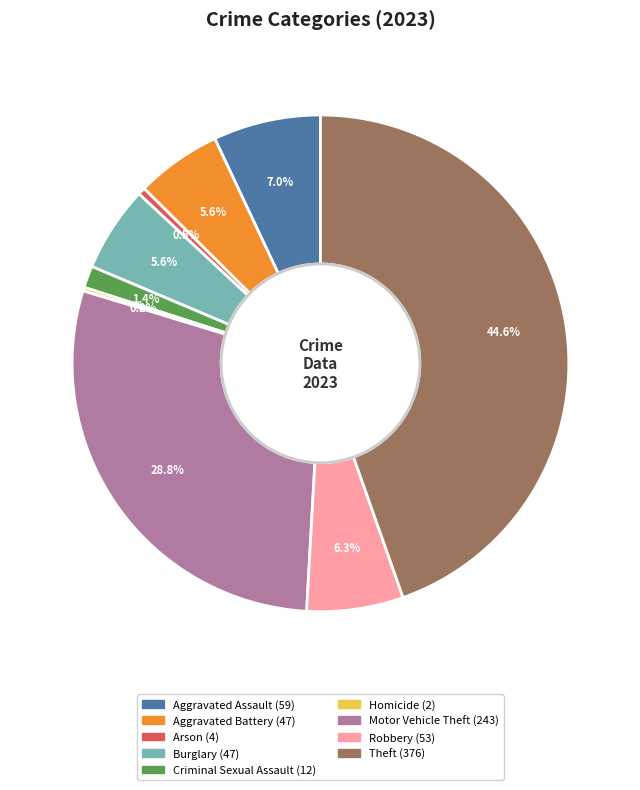

Is Aggravated Battery the majority of the pie?

No